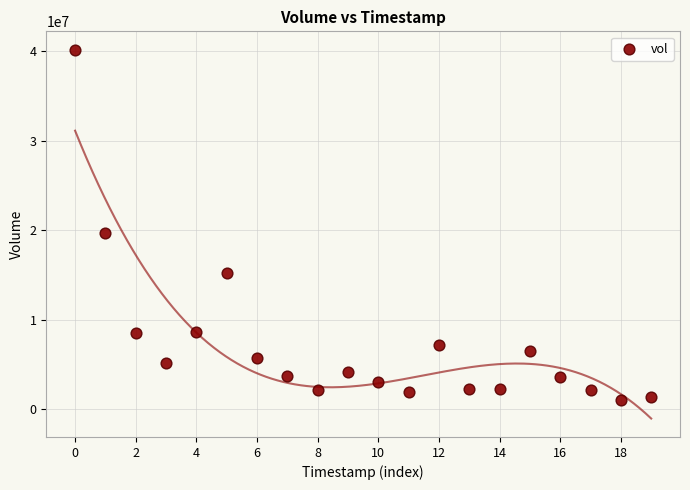

What is the range of Y values (max minus min)?

39056200